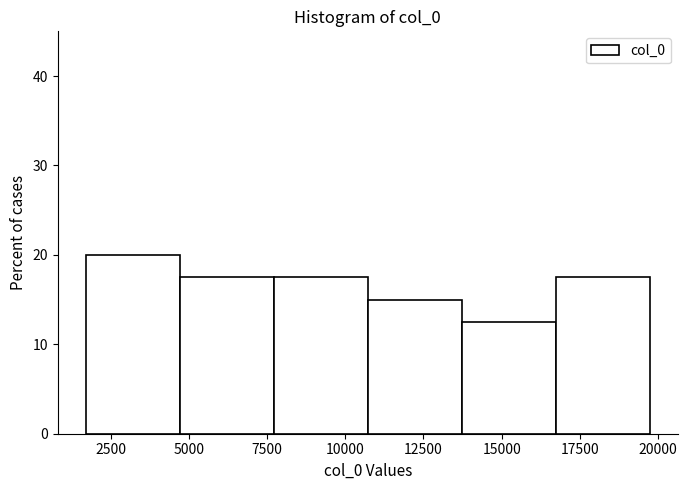

Reading left to right, transcribe this chart: for each bar, give the range it covers on the x-axis and its height. Neither the bar edges nor the heights are printed on the chart, so give them approximately, as read against the axes.

1500 to 4500: 20
4500 to 7500: 18
7500 to 10500: 18
10500 to 13500: 15
13500 to 16500: 13
16500 to 19500: 18